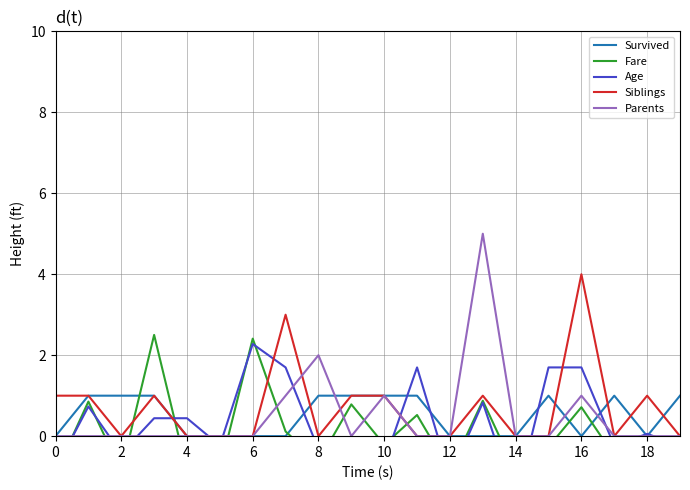

The value of Siblings at 2 is -3. True or false?

False